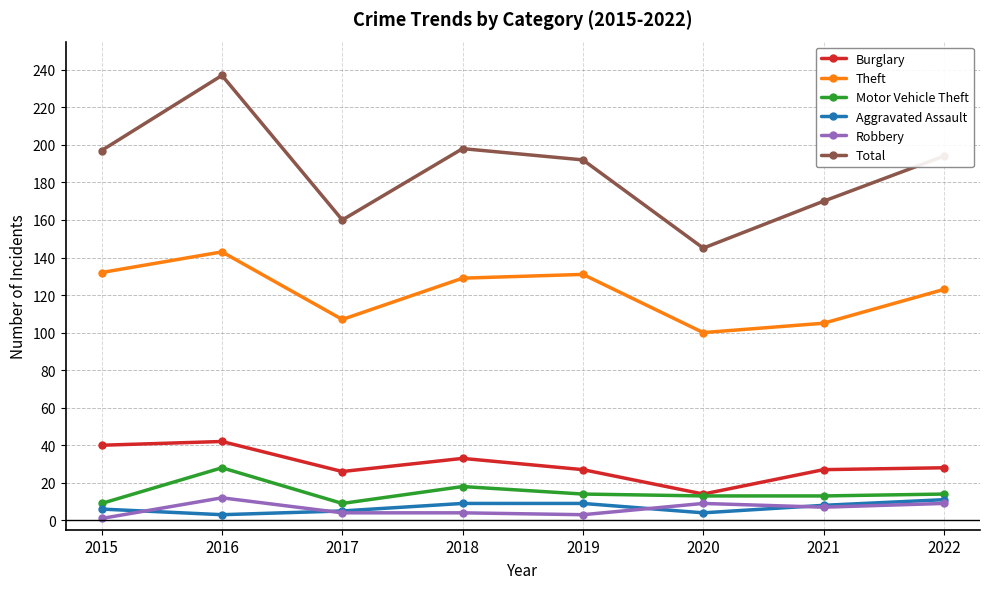

How many data points does each series have?

8